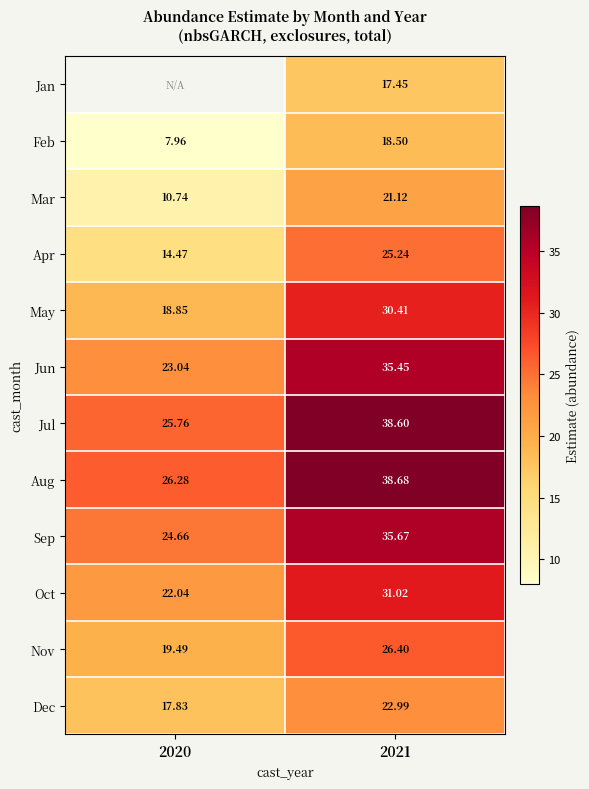

Which label corresponds to the largest value in the chart?

2021